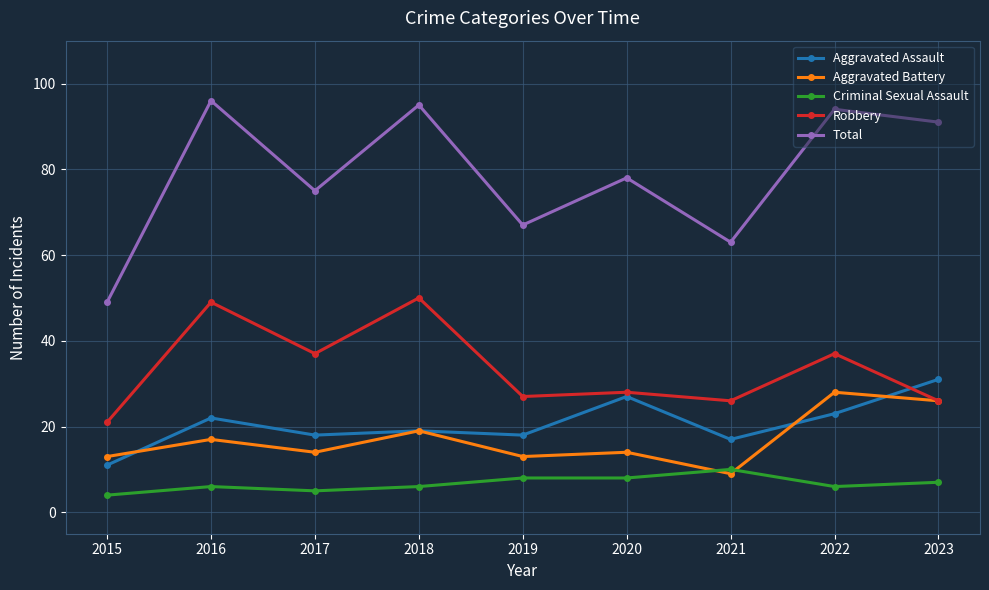

Is the value of Robbery at 2015 greater than the value of Criminal Sexual Assault at 2017?

Yes